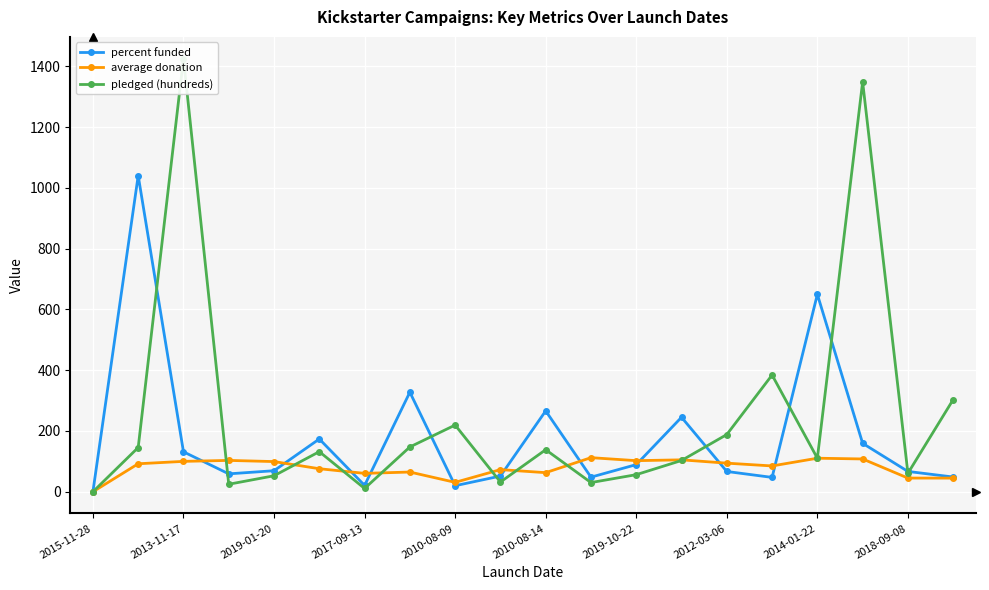

After their last crossing, which series has the higher values: average donation or pledged (hundreds)?

pledged (hundreds)